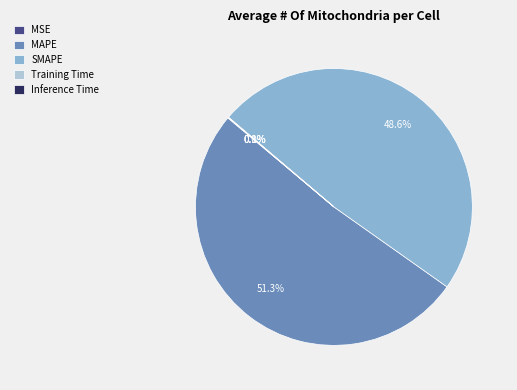

The SMAPE slice represents 63% of the pie. True or false?

False